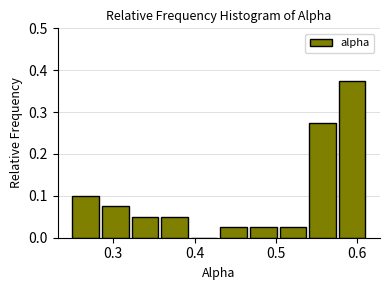

Read against the x-axis, roughly where is the centre of the tallest bar?

0.59